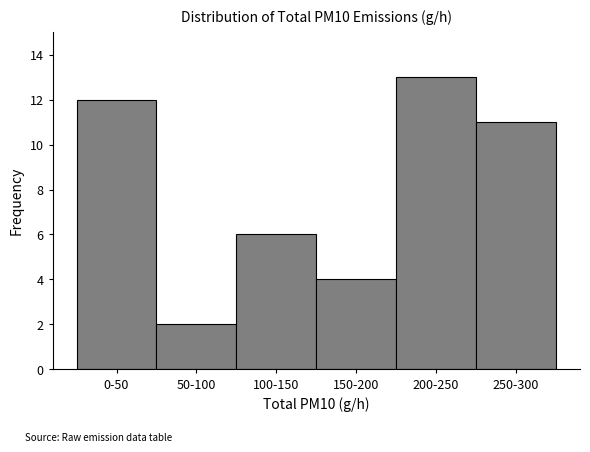

Reading right to left, list all the values displayed in this chart.

11	13	4	6	2	12